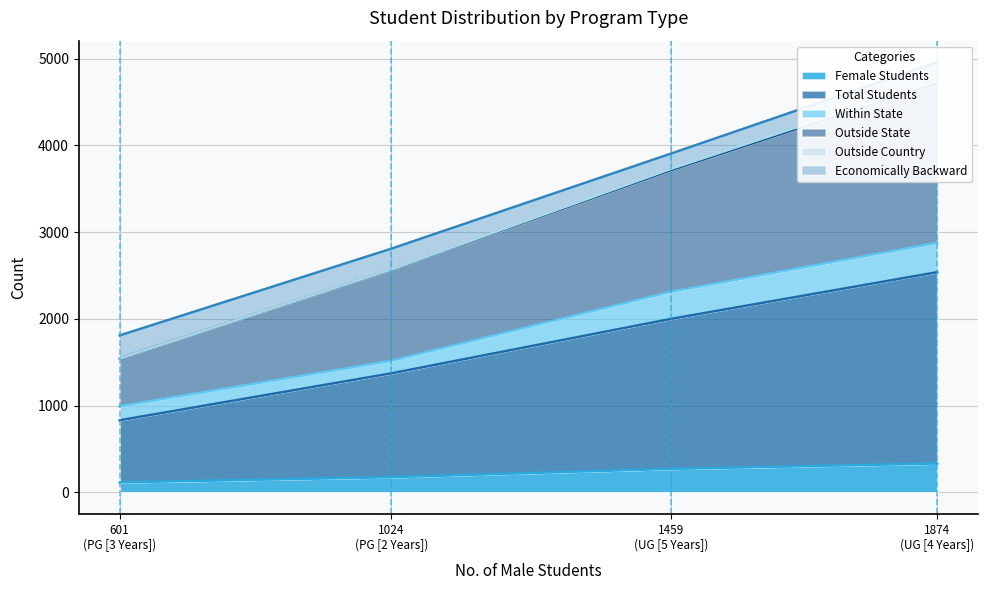

True or false: Female Students has more than 2 interior local peaks.

False